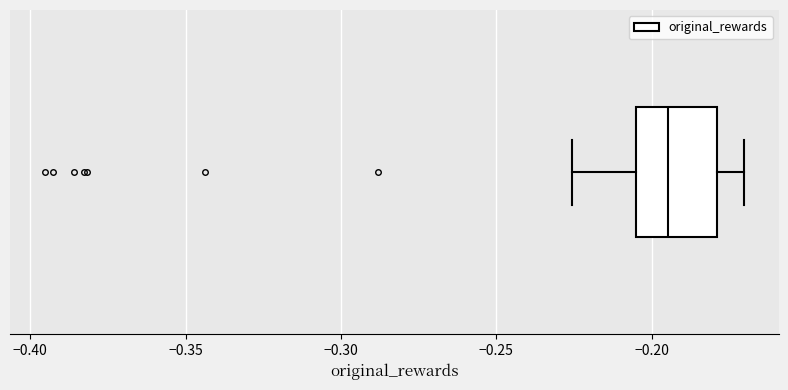

Transcribe this box plot: give where the median line is, the range the box spans, and where the two whiskers end, as read against the x-axis. The values are not printed on the chart, so give them approximately, as read against the axis.

median -0.195, box -0.205 to -0.180, whiskers -0.225 to -0.170